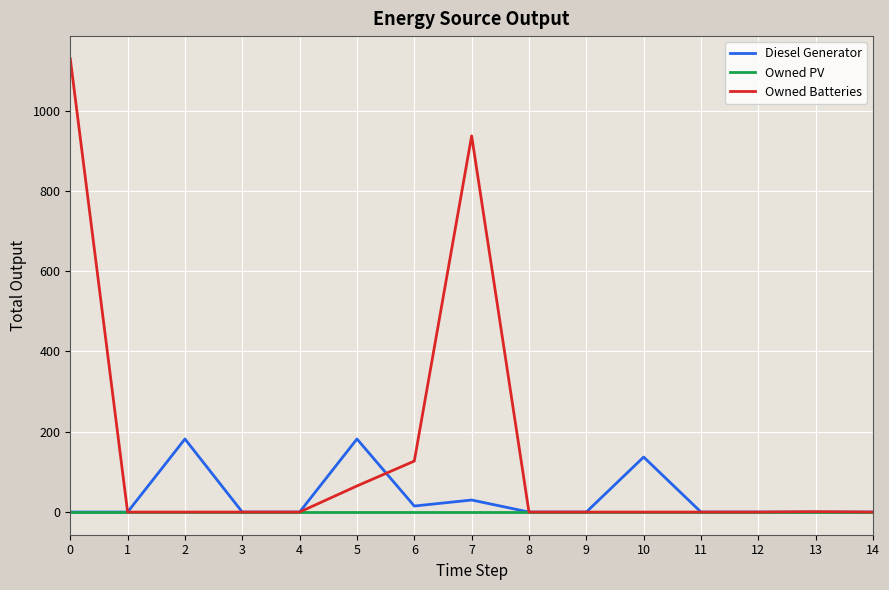

At how many categories does at least one series exceed 717?

2